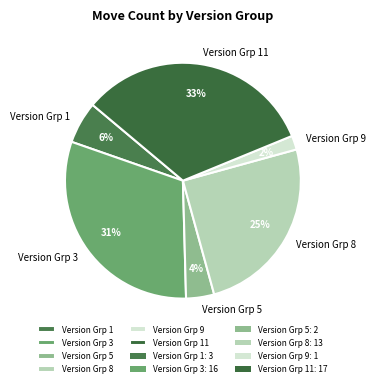

Combined, do Version Grp 9 and Version Grp 5 account for over 50%?

No